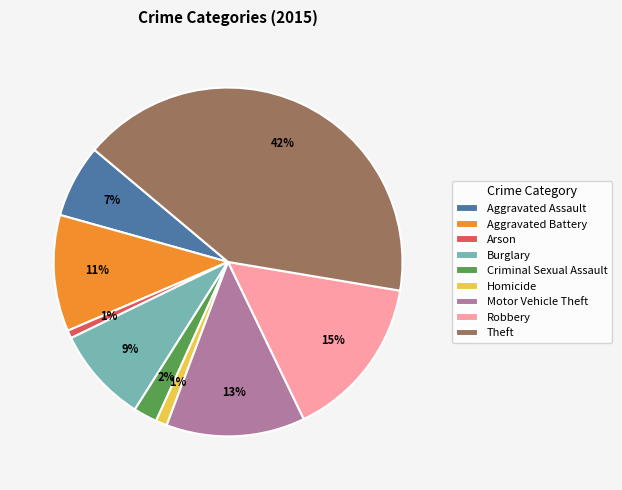

What percentage is the Motor Vehicle Theft slice, to the nearest percent?

13%